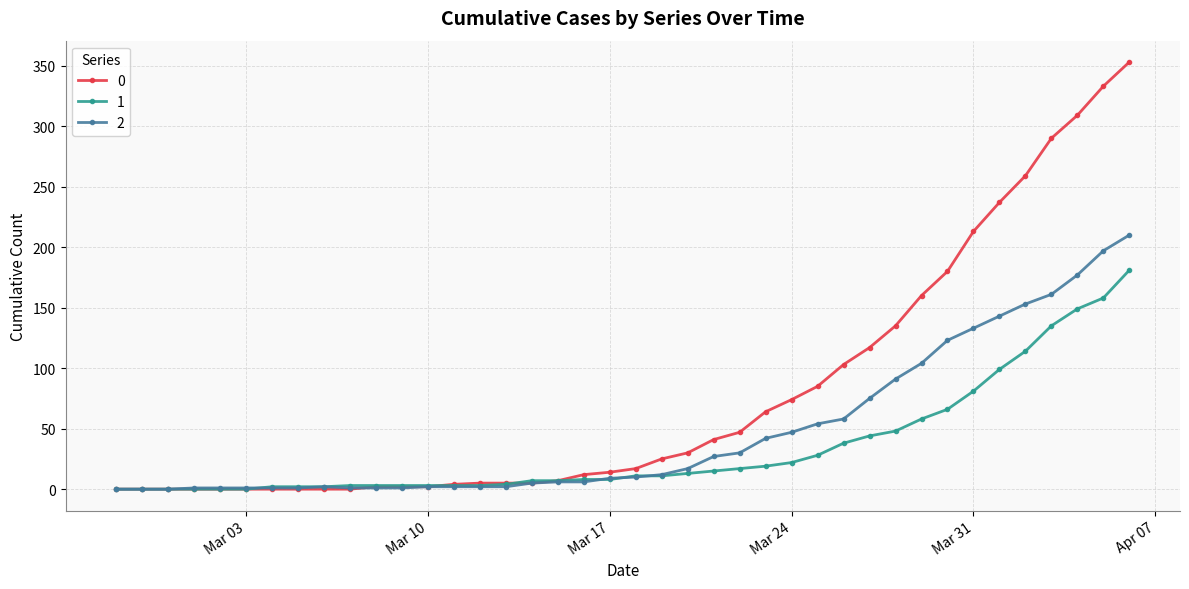

List the series in order of their overall mean, highest first.

0, 2, 1